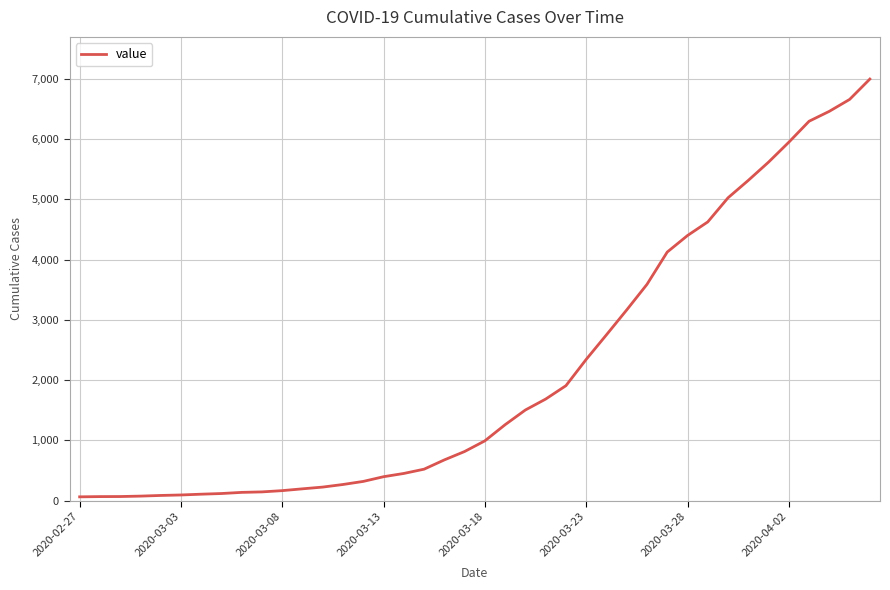

How many lines are shown in the chart?

1